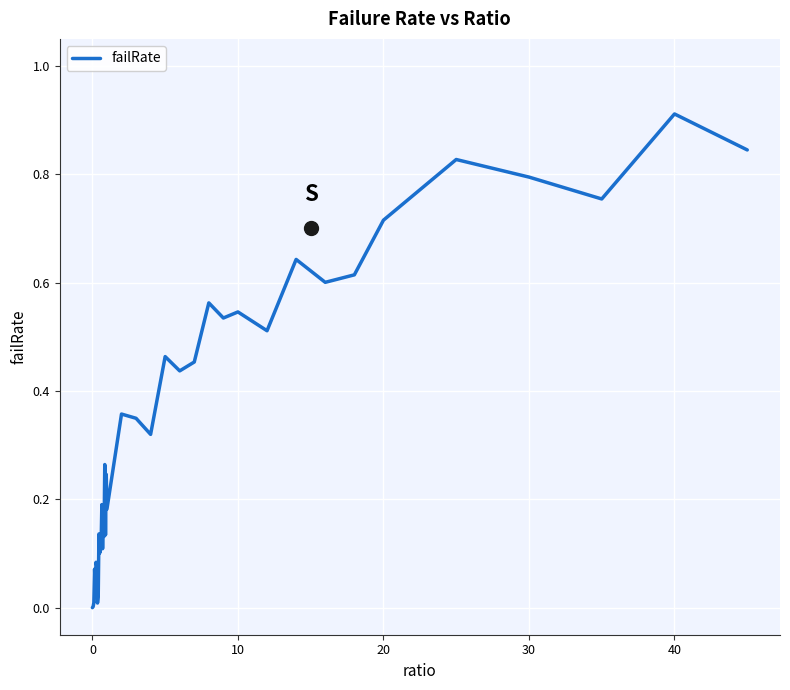

At which category does the chart reach its peak across all series?

40